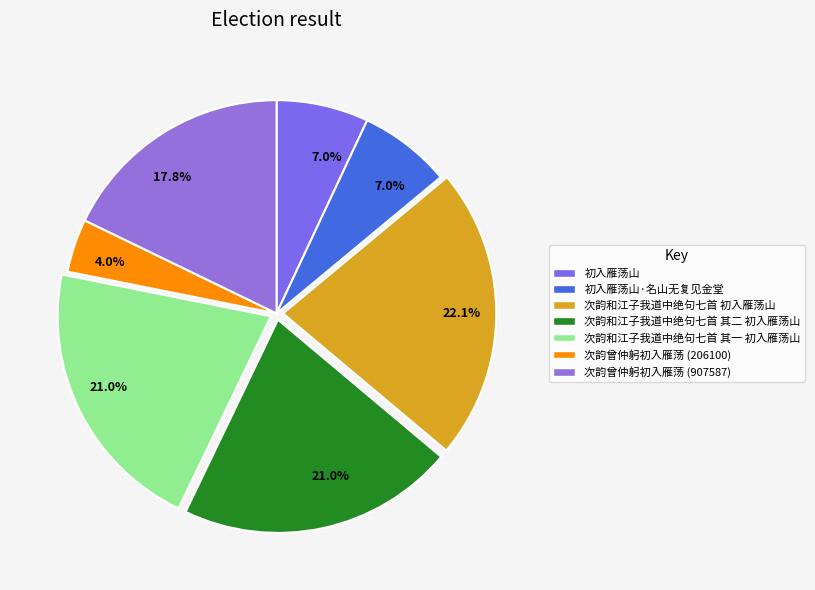

True or false: 初入雁荡山·名山无复见金堂 accounts for 16% of the total.

False